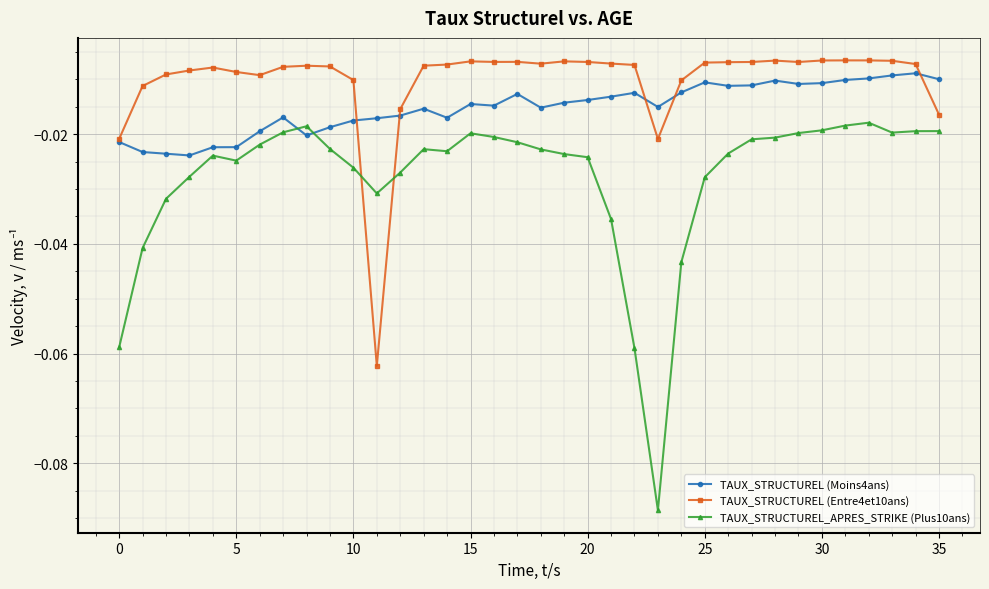

List the series in order of their overall mean, highest first.

TAUX_STRUCTUREL (Entre4et10ans), TAUX_STRUCTUREL (Moins4ans), TAUX_STRUCTUREL_APRES_STRIKE (Plus10ans)